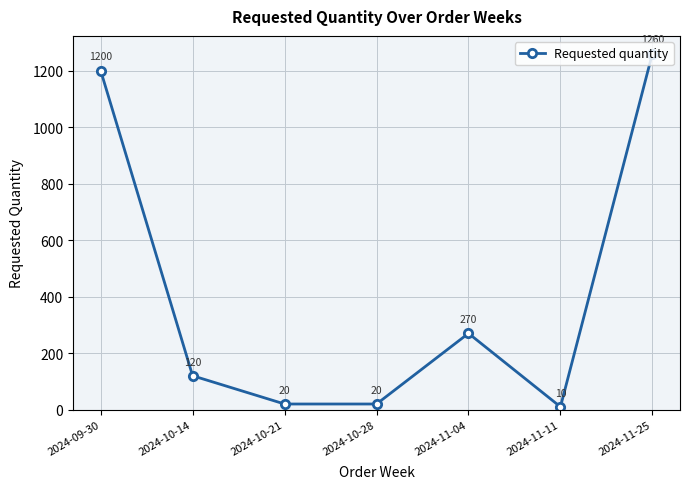

Between 2024-10-21 and 2024-09-30, which is larger?

2024-09-30